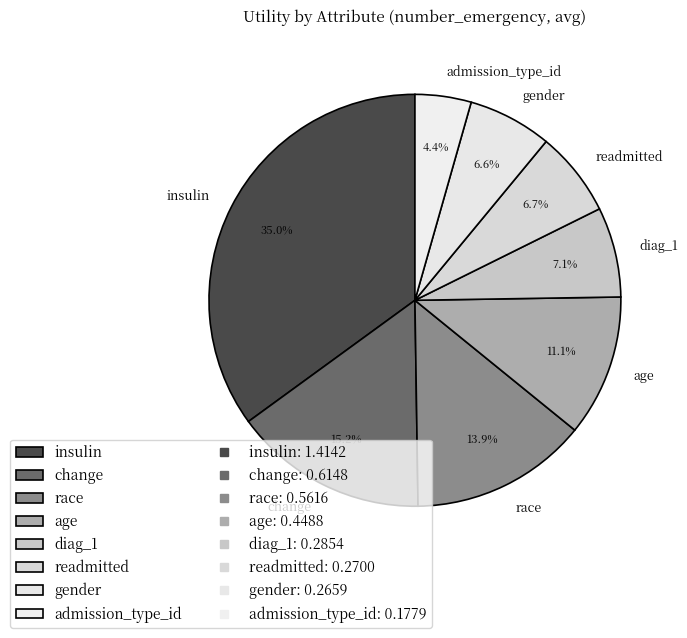

Is there a majority slice in this chart?

No